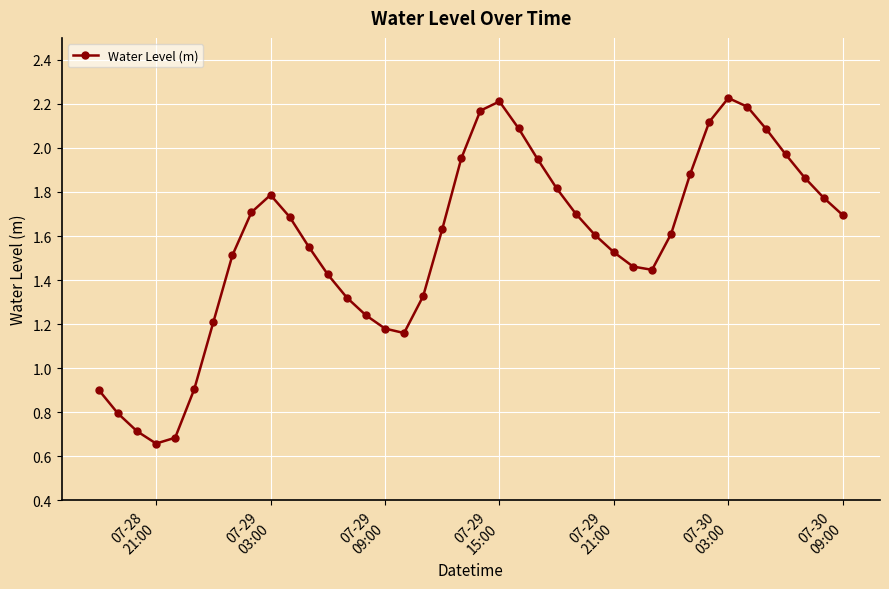

How many interior local peaks (higher than both neighbors) does the data have?

3